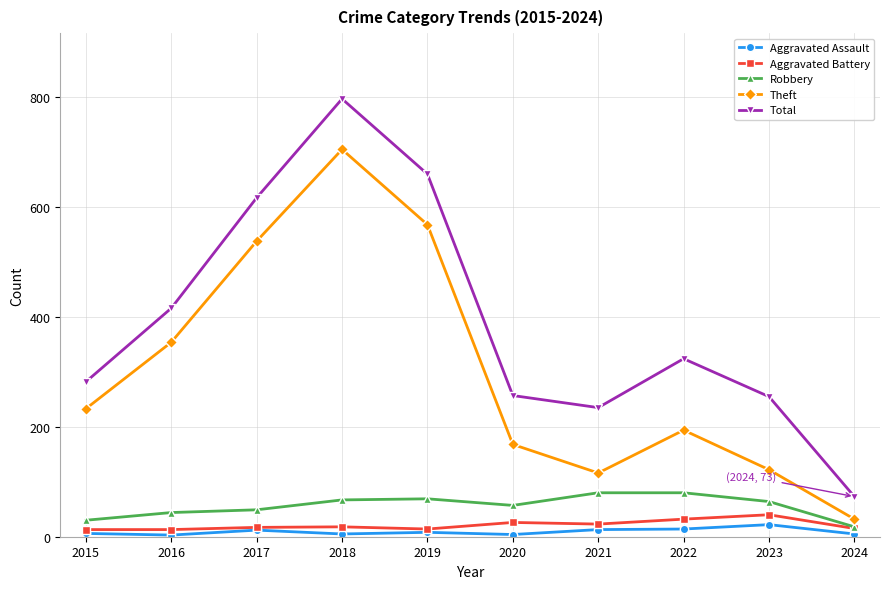

True or false: Theft has a value of 84 at 2022.

False